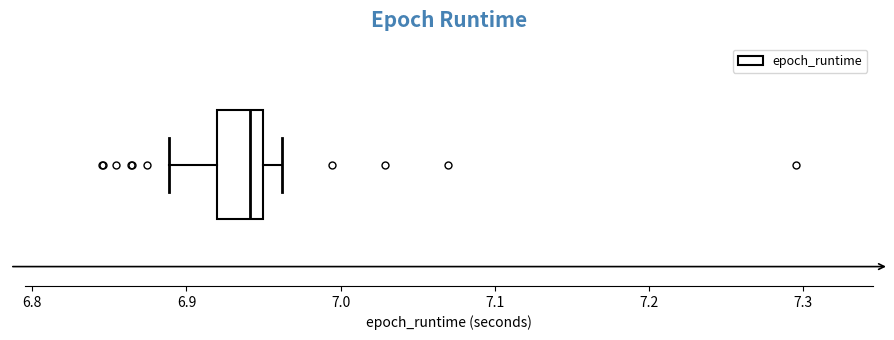

Read this box plot against the x-axis: the position of the median line, the range covered by the box, and the ends of both whiskers. The values are not printed on the chart, so give them approximately, as read against the axis.

median 6.94, box 6.92 to 6.95, whiskers 6.89 to 6.96